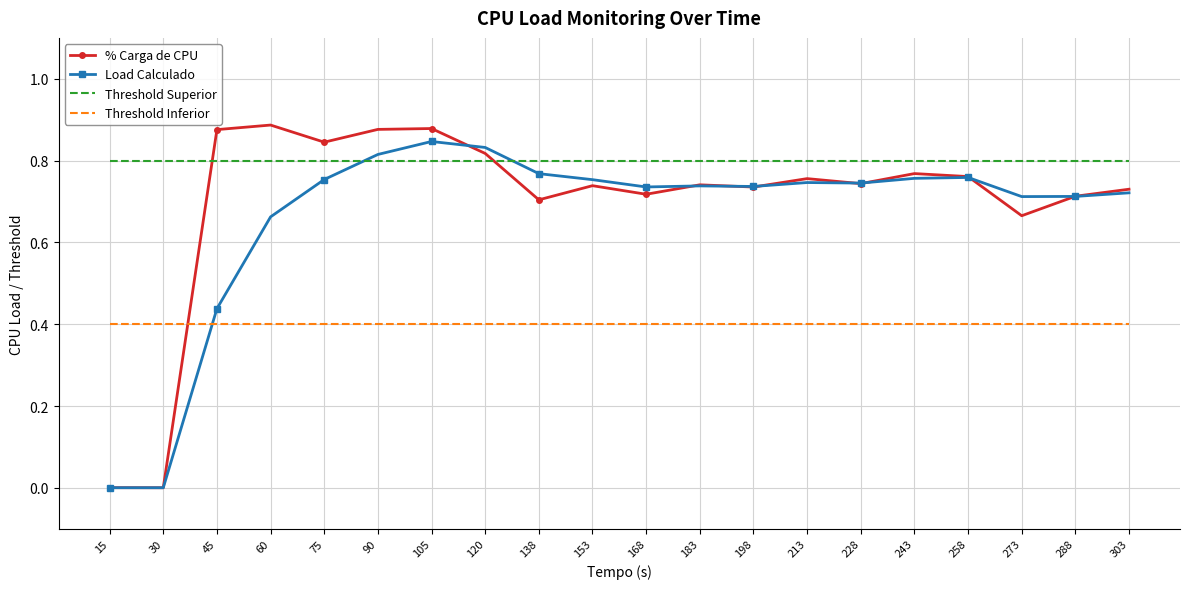

Which series has the widest spread of values?

% Carga de CPU